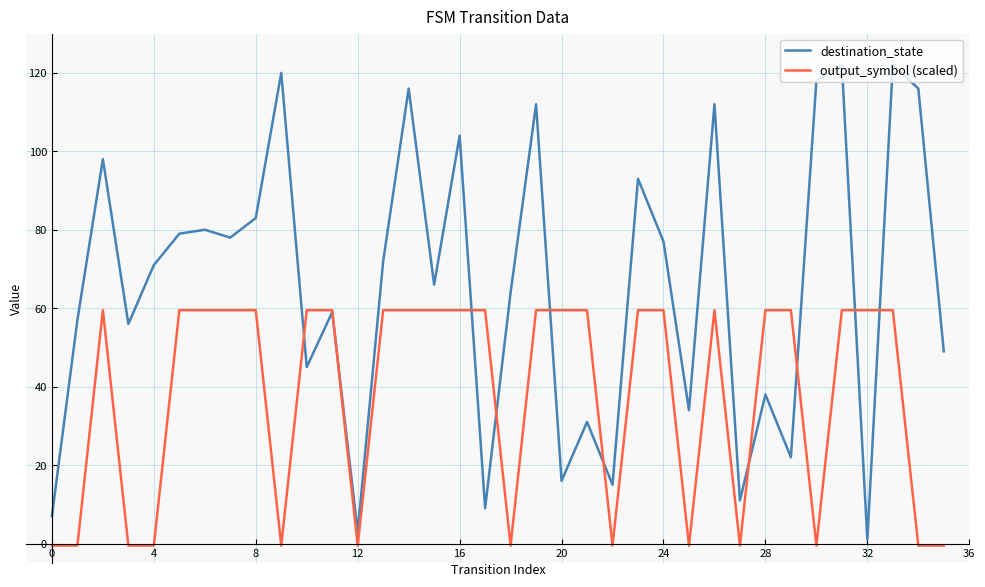

List the series in order of their peak value, highest first.

destination_state, output_symbol (scaled)